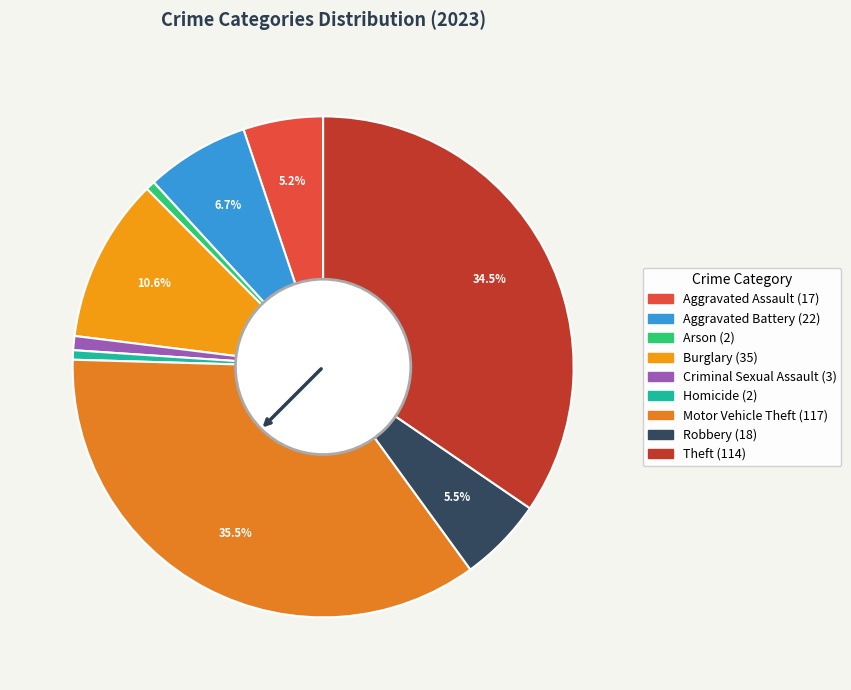

Between Aggravated Assault and Motor Vehicle Theft, which is larger?

Motor Vehicle Theft